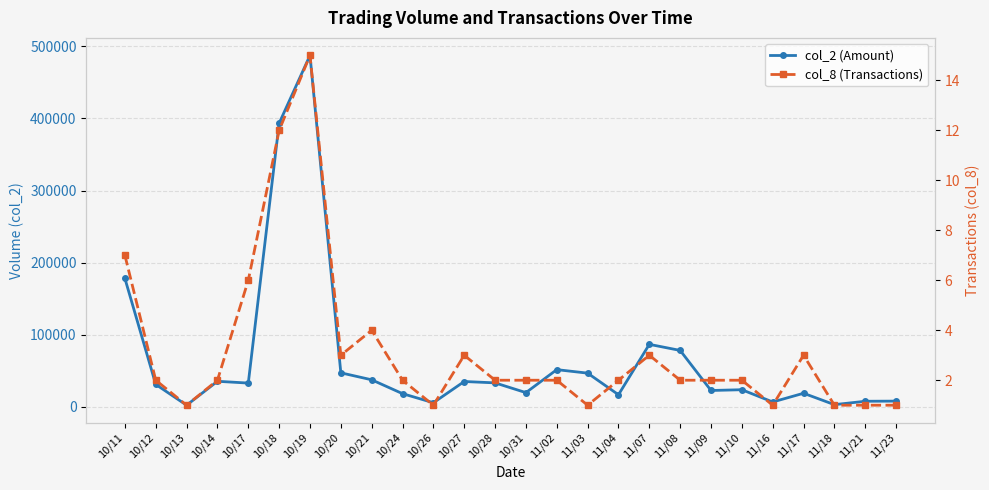

The value of col_2 (Amount) at 10/27 is 35200. True or false?

True